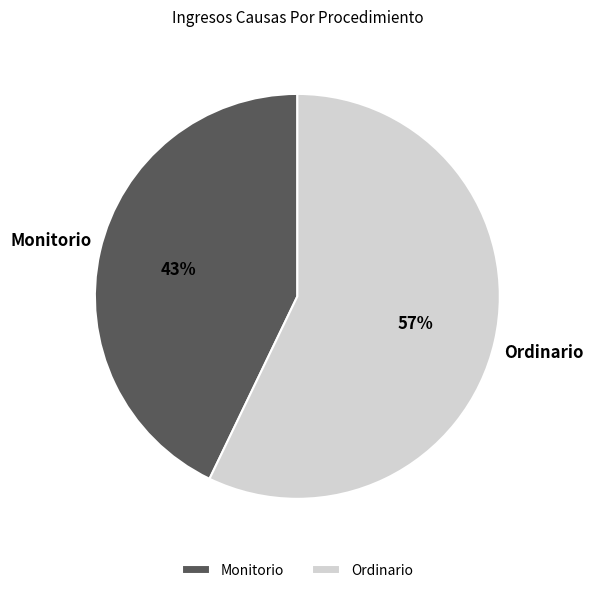

Rank the categories by value from highest to lowest.

Ordinario, Monitorio